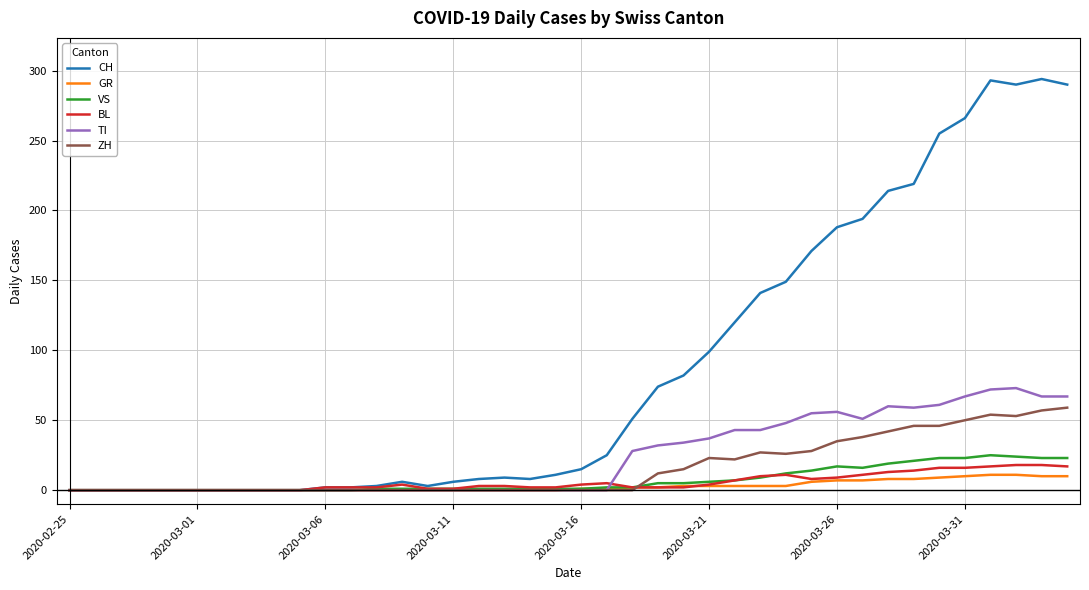

What is the highest value of the TI series?

73